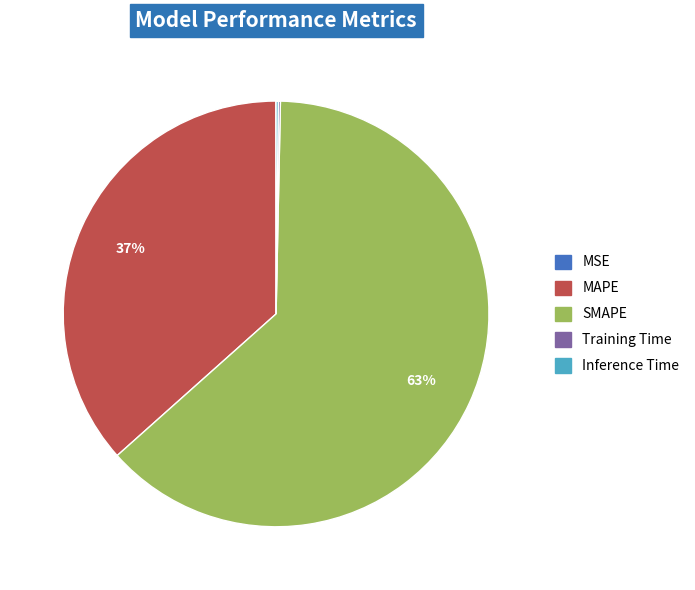

What is the largest slice in the pie chart?

SMAPE